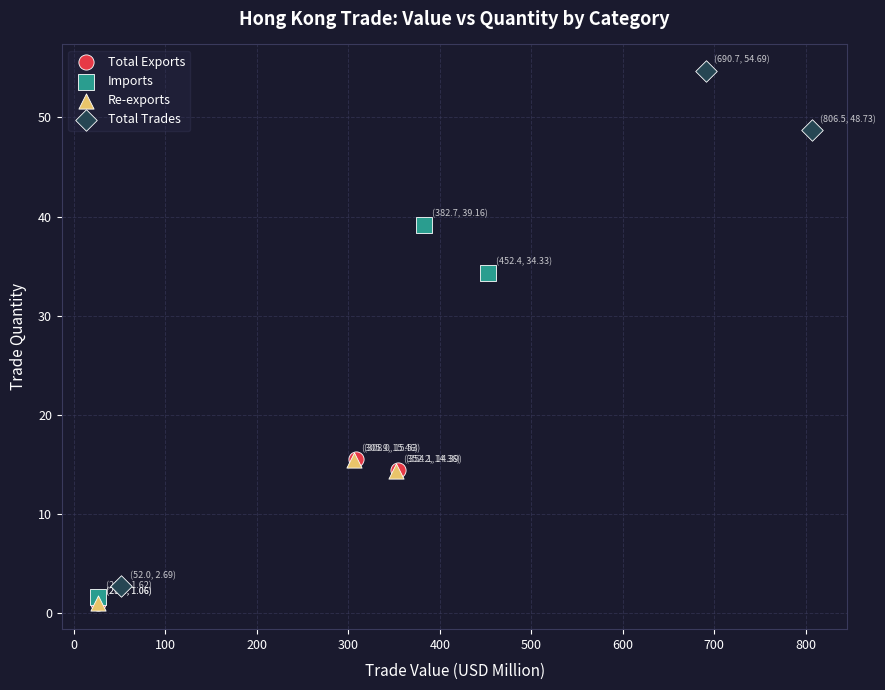

Which series has the widest spread of Y values?

Total Trades